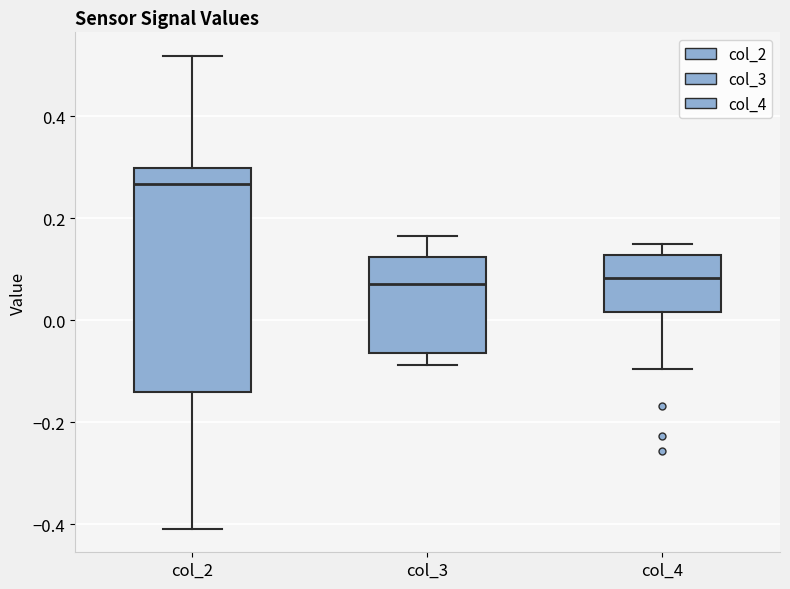

Where is the lower edge of the box for col_2 on the y-axis? The values are not printed on the chart, so give them approximately, as read against the axis.

-0.14